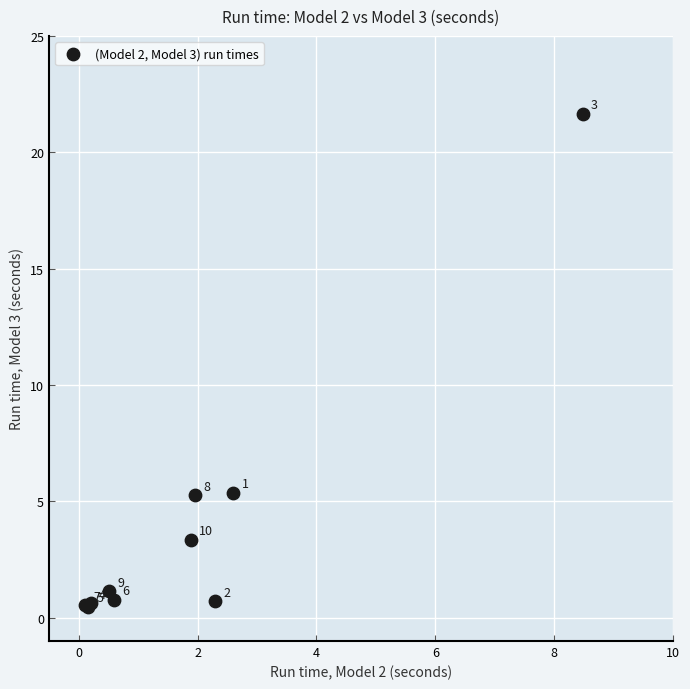

What Y value in the scatter plot is closest to 11?

5.4